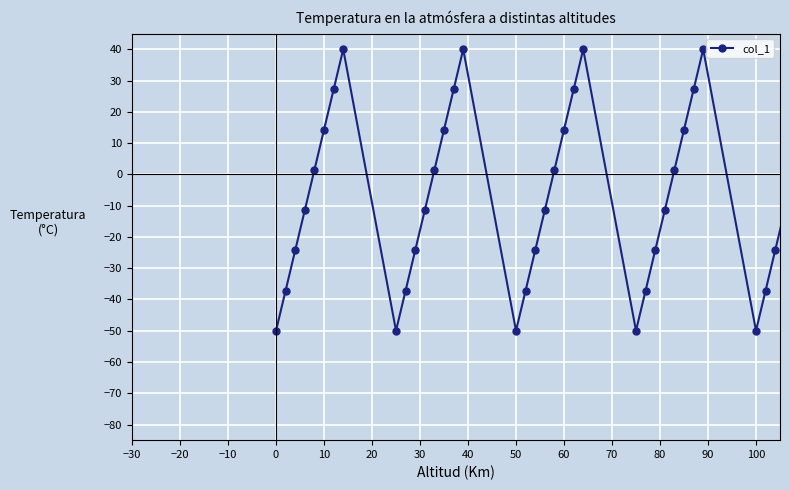

Does the chart have visible grid lines?

Yes